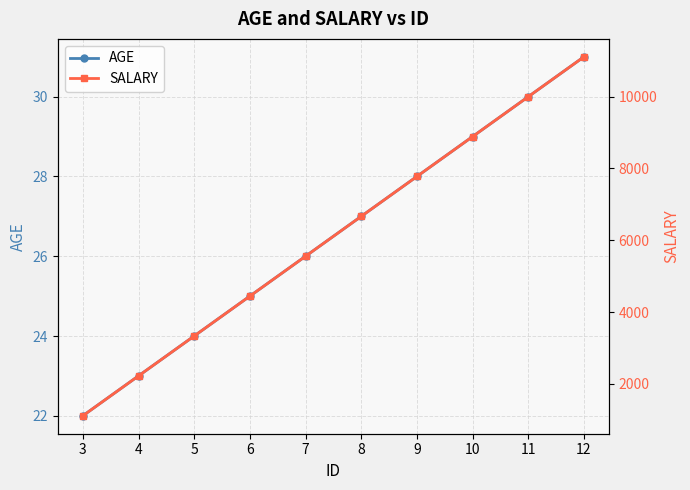

What are all the series names shown in the legend?

AGE, SALARY